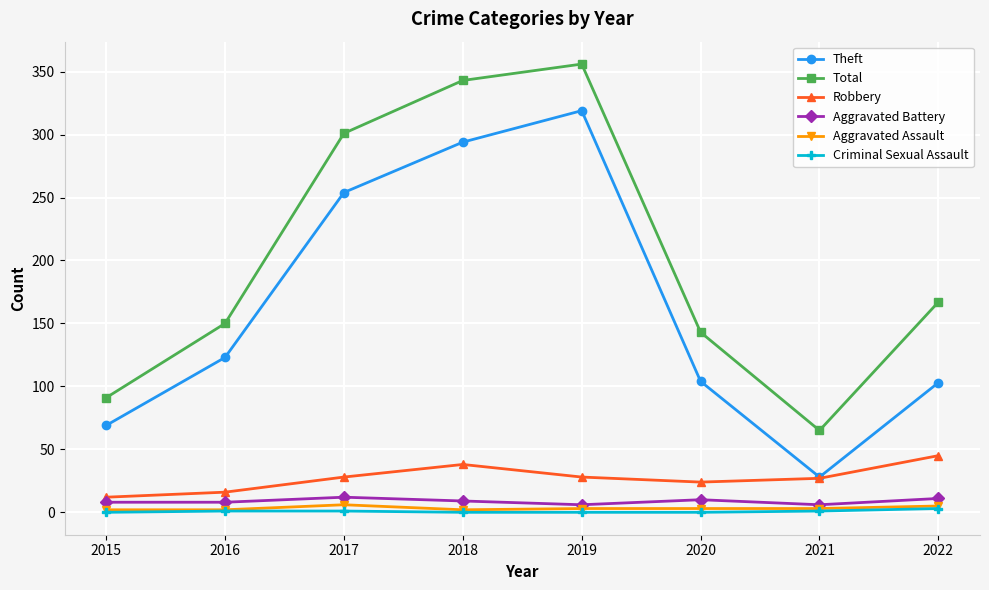

At how many categories does at least one series exceed 336?

2